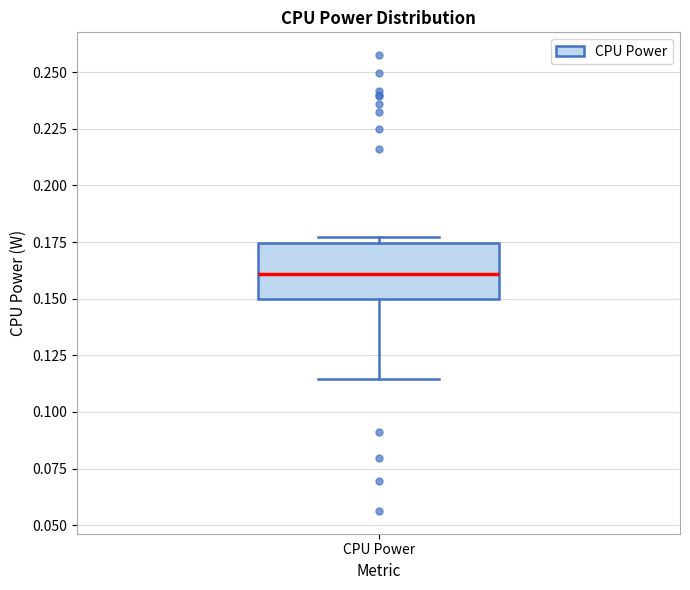

Transcribe this box plot: give where the median line is, the range the box spans, and where the two whiskers end, as read against the y-axis. The values are not printed on the chart, so give them approximately, as read against the axis.

median 0.160, box 0.150 to 0.175, whiskers 0.115 to 0.175 (just above the box's upper edge)